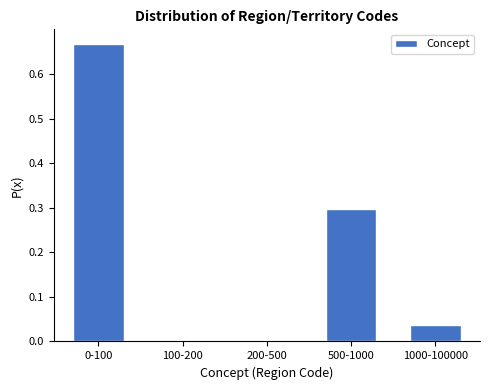

The value at 100-200 is 0.0. True or false?

True